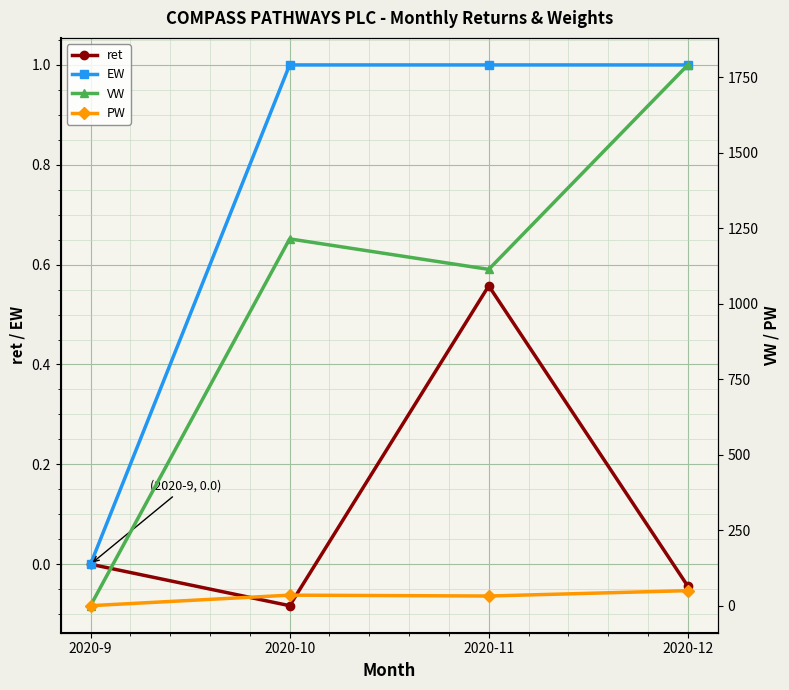

Which series has the largest total across all categories?

VW